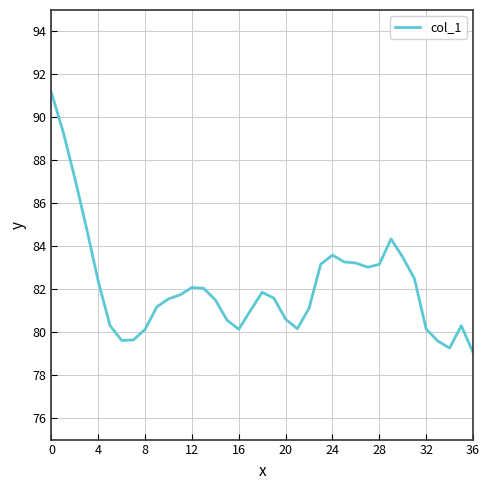

What is the smallest value displayed?

79.1